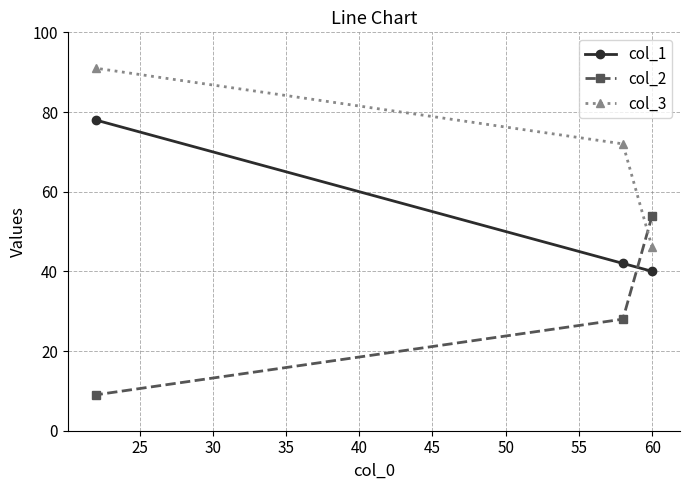

Reading left to right, list all the values displayed in this chart.

col_1: 78	42	40
col_2: 9	28	54
col_3: 91	72	46